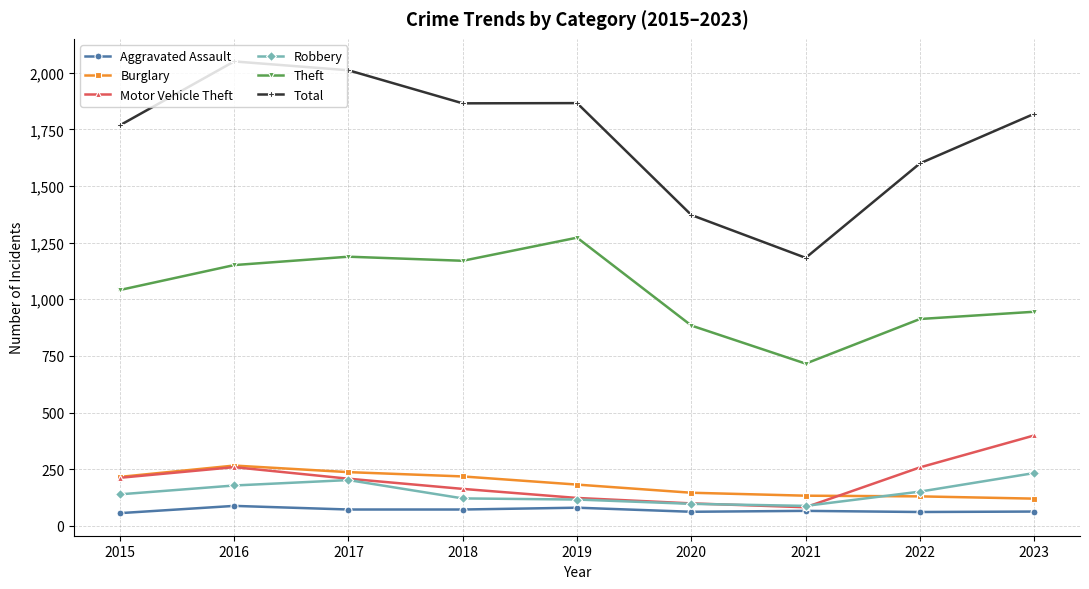

What is the difference between the highest and lowest values at 2023?

1756